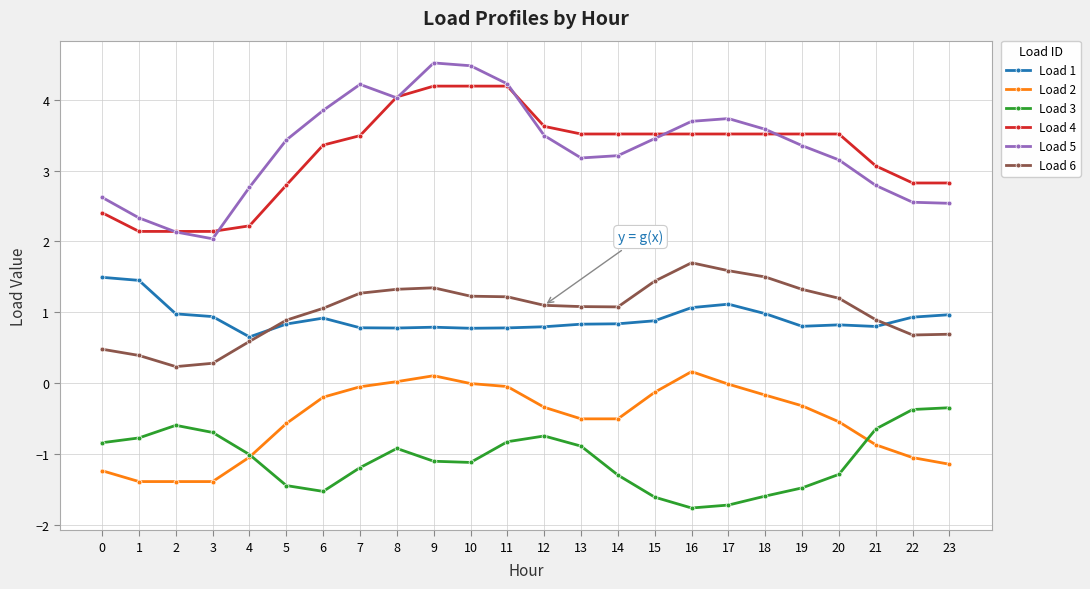

What is the maximum value shown in the chart?

4.5